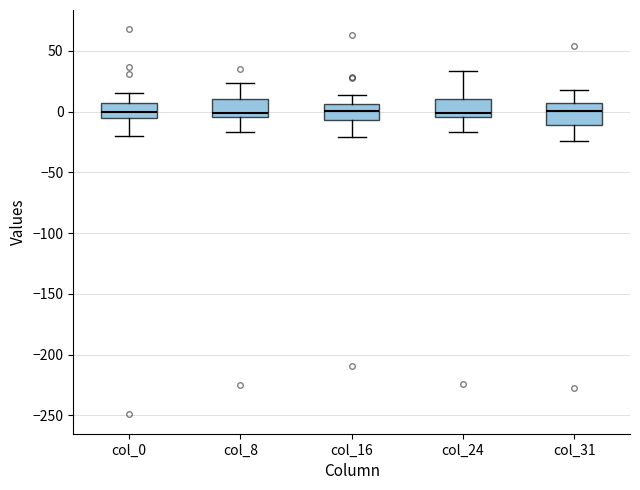

Reading left to right, transcribe this box plot: for each box, give where its median line is, the range the box spans, and where its two whiskers end, as read against the y-axis. The values are not printed on the chart, so give them approximately, as read against the axis.

col_0: median 0, box -5 to 5, whiskers -20 to 15
col_8: median 0, box -5 to 10, whiskers -15 to 25
col_16: median 0, box -5 to 5, whiskers -20 to 15
col_24: median 0, box -5 to 10, whiskers -15 to 35
col_31: median 0, box -10 to 5, whiskers -25 to 20